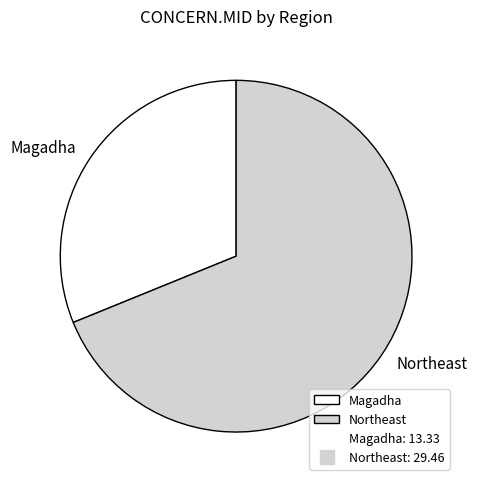

Is there any slice that represents more than half of the pie?

Yes